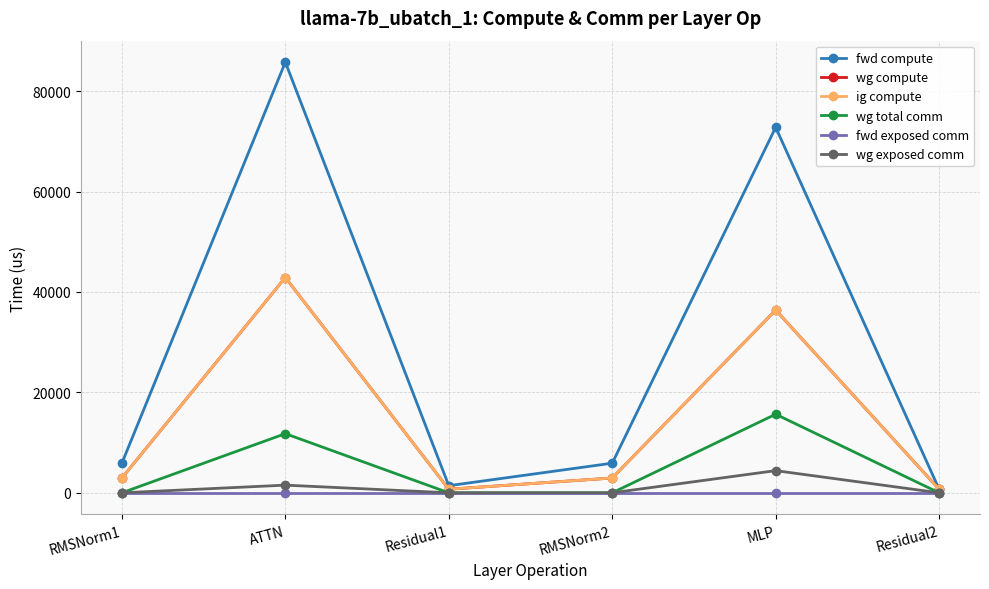

True or false: wg compute and wg total comm intersect in this chart.

False